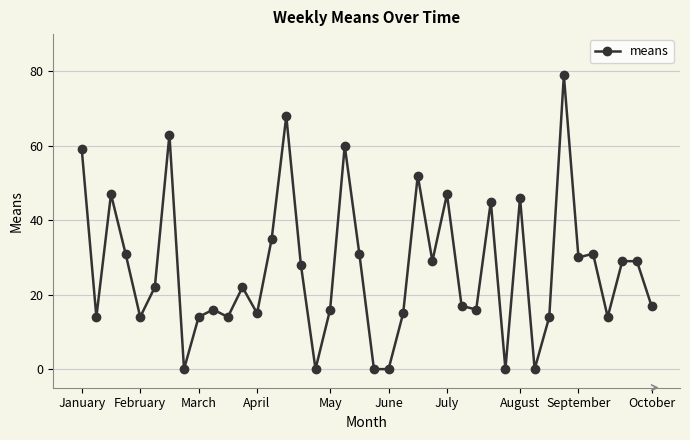

What is the sum of all values?

1079